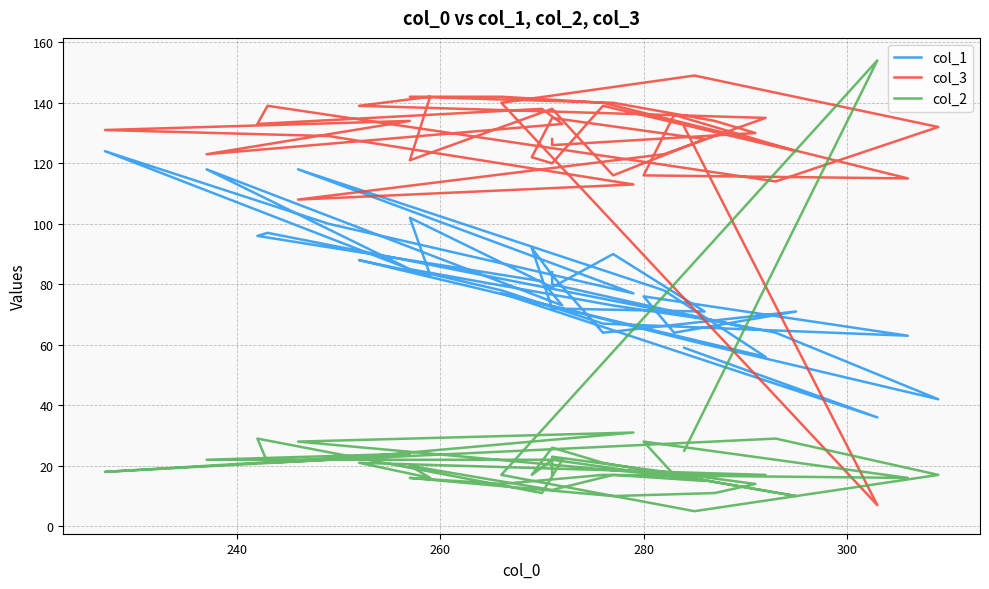

Reading left to right, list all the values displayed in this chart.

col_1: 59	36	77	61	42	64	97	96	81	73	118	85	124	100	77	118	78	56	88	83	102	79	90	71	72	92	83	64	71	64	76	63	67	78	85	73	68	65	80	84
col_3: 132	7	140	149	132	114	139	133	138	133	123	134	131	129	113	108	123	135	139	142	121	138	116	128	135	122	120	139	124	136	116	115	140	142	142	140	134	130	126	128
col_2: 25	154	17	5	17	29	21	29	11	22	22	24	18	22	31	28	17	17	21	16	20	12	17	15	22	17	26	21	10	17	28	16	17	14	16	10	11	14	23	17